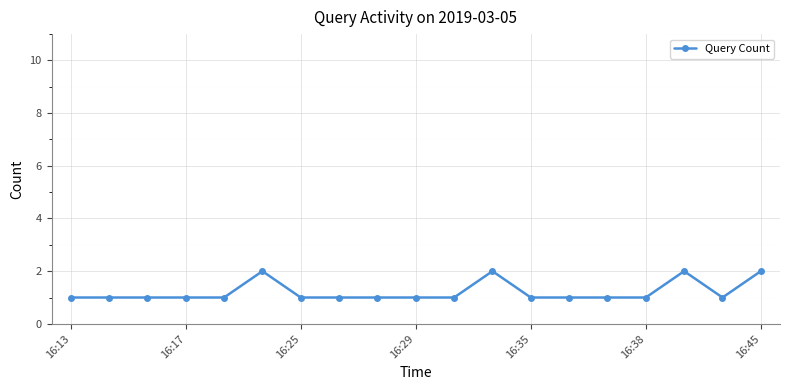

What is the value of the 13th point from the left?

1